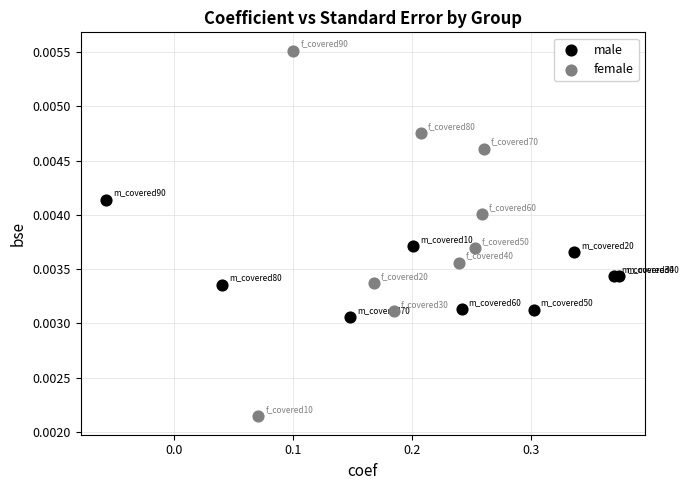

What are all the series names shown in the legend?

male, female